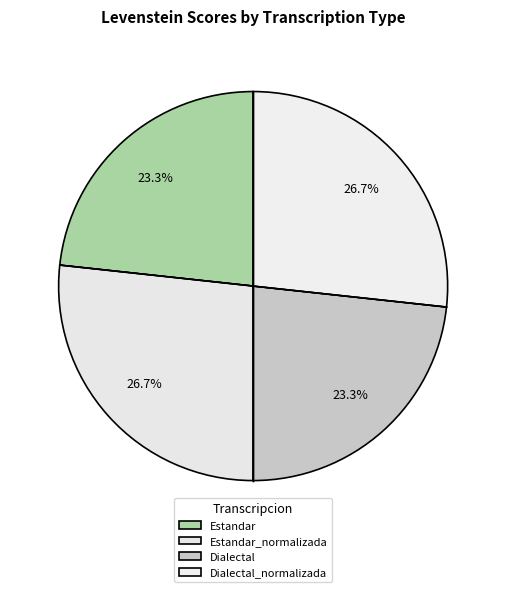

How many slices are in this pie chart?

4